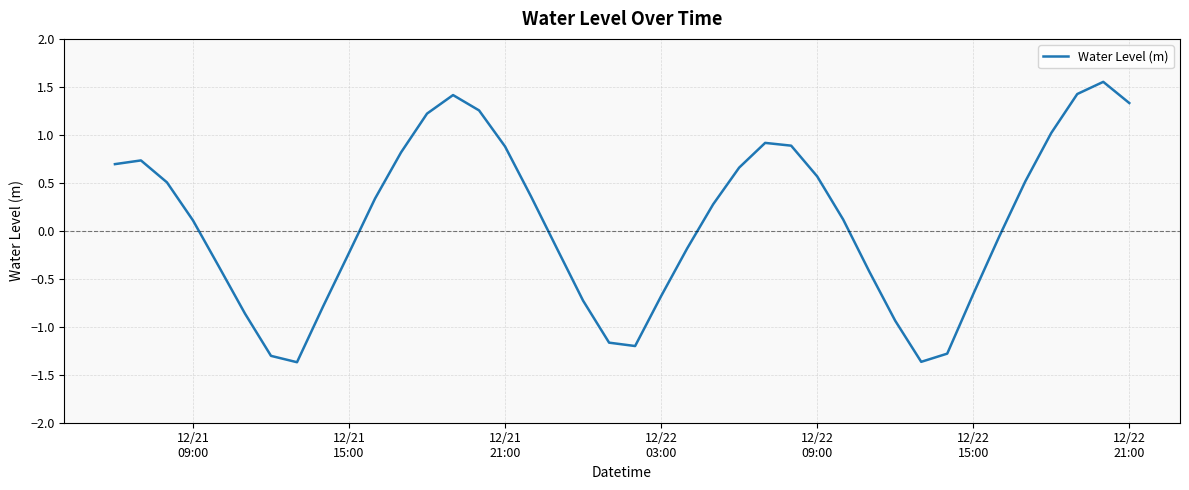

What is the difference between the maximum and minimum values?

2.9